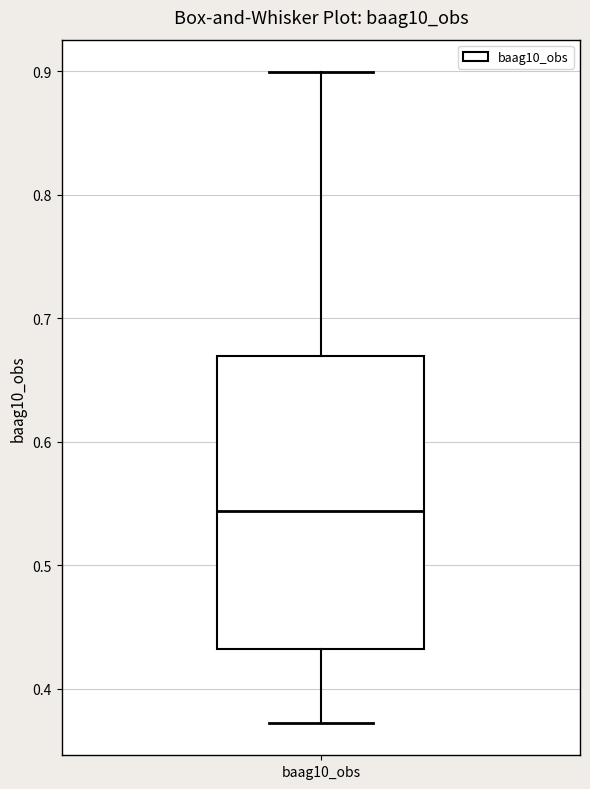

Transcribe this box plot: give where the median line is, the range the box spans, and where the two whiskers end, as read against the y-axis. The values are not printed on the chart, so give them approximately, as read against the axis.

median 0.54, box 0.43 to 0.67, whiskers 0.37 to 0.90